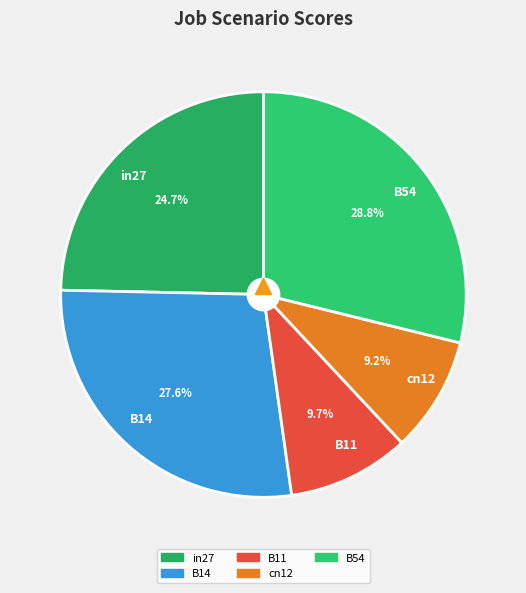

True or false: B54 accounts for 29% of the total.

True